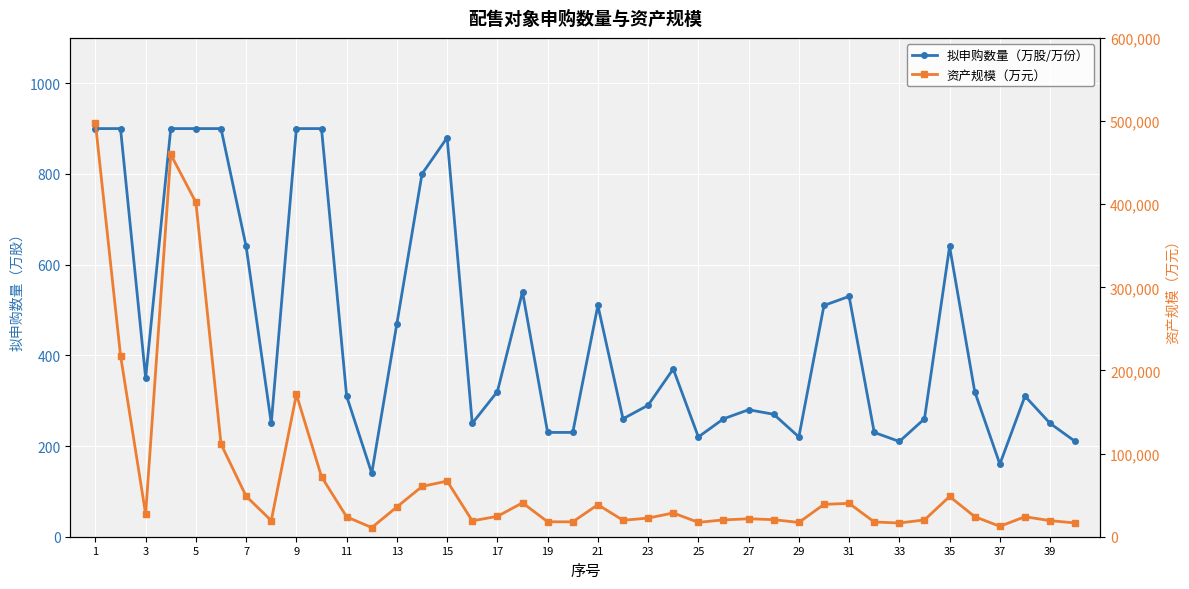

Which series has the largest total across all categories?

资产规模（万元）